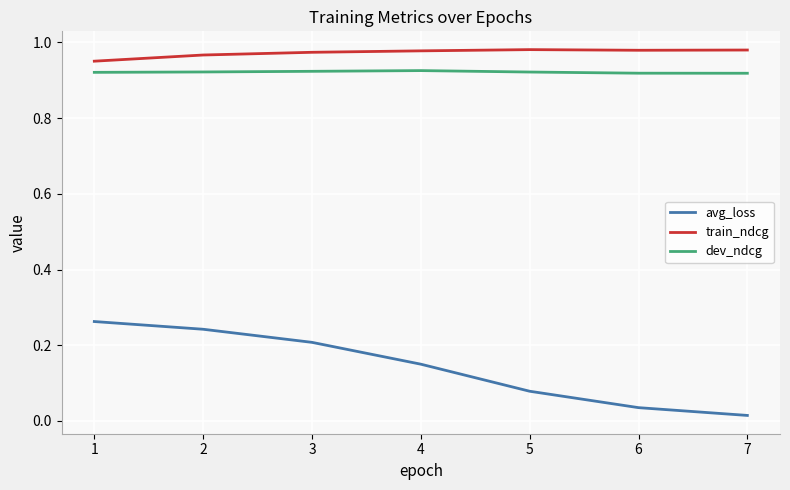

Which series has the largest total across all categories?

train_ndcg